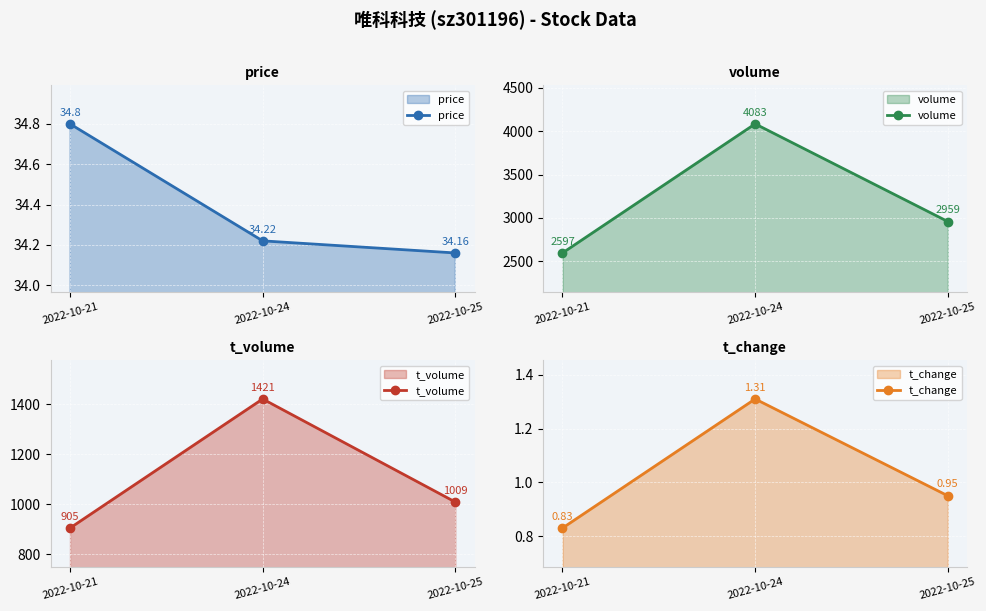

How many data points in t_volume are above 1009?

1